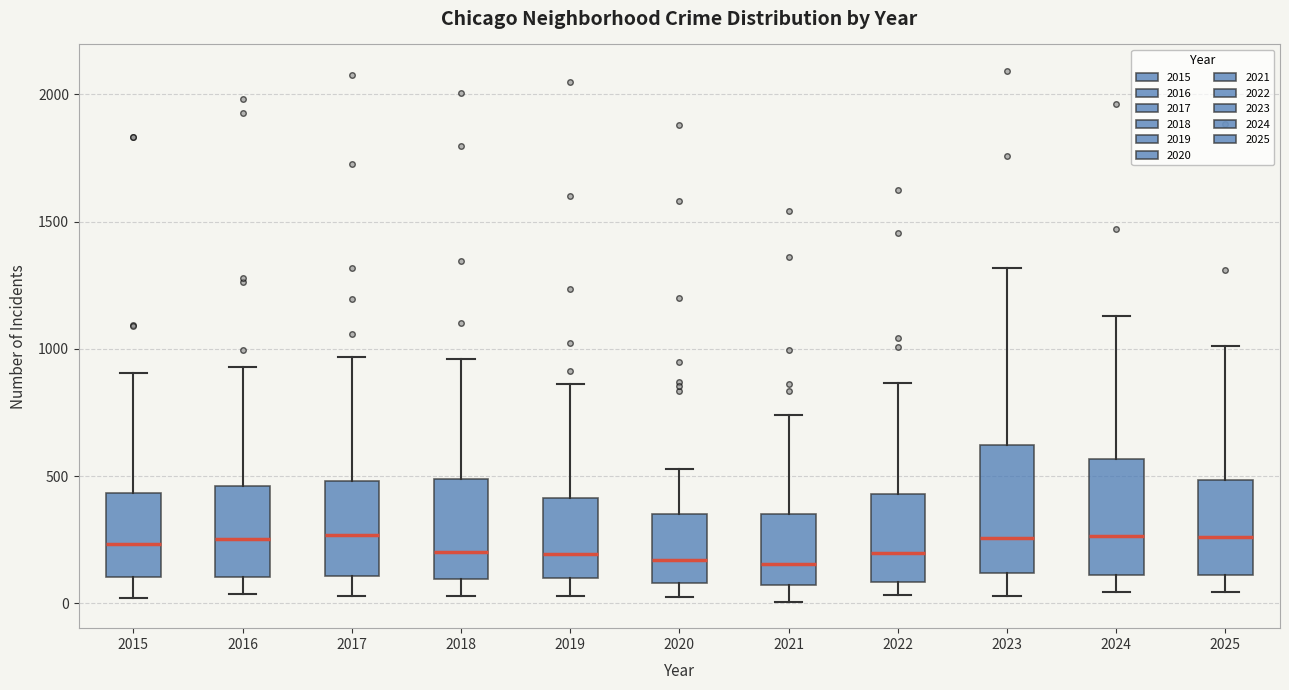

Reading left to right, transcribe this box plot: for each box, give where its median line is, the range the box spans, and where its two whiskers end, as read against the y-axis. The values are not printed on the chart, so give them approximately, as read against the axis.

2015: median 250, box 100 to 450, whiskers 0 to 900
2016: median 250, box 100 to 450, whiskers 50 to 950
2017: median 250, box 100 to 500, whiskers 50 to 950
2018: median 200, box 100 to 500, whiskers 50 to 950
2019: median 200, box 100 to 400, whiskers 50 to 850
2020: median 150, box 100 to 350, whiskers 50 to 550
2021: median 150, box 50 to 350, whiskers 0 to 750
2022: median 200, box 100 to 450, whiskers 50 to 850
2023: median 250, box 100 to 600, whiskers 50 to 1300
2024: median 250, box 100 to 550, whiskers 50 to 1150
2025: median 250, box 100 to 500, whiskers 50 to 1000